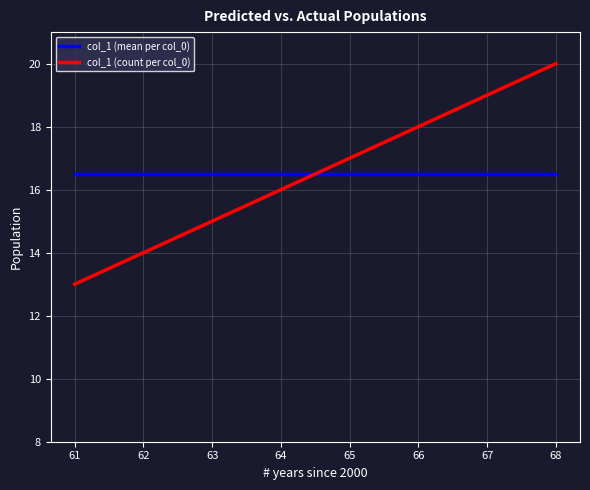

What is the greatest value displayed?

20.0